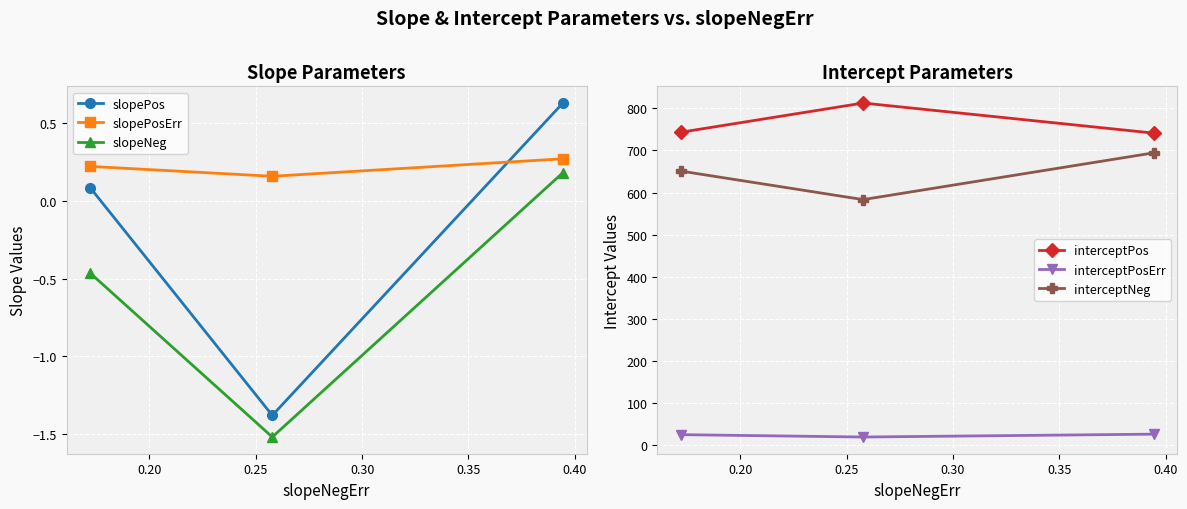

What is the value of the slopePos point at the 2nd from the left?

-1.4